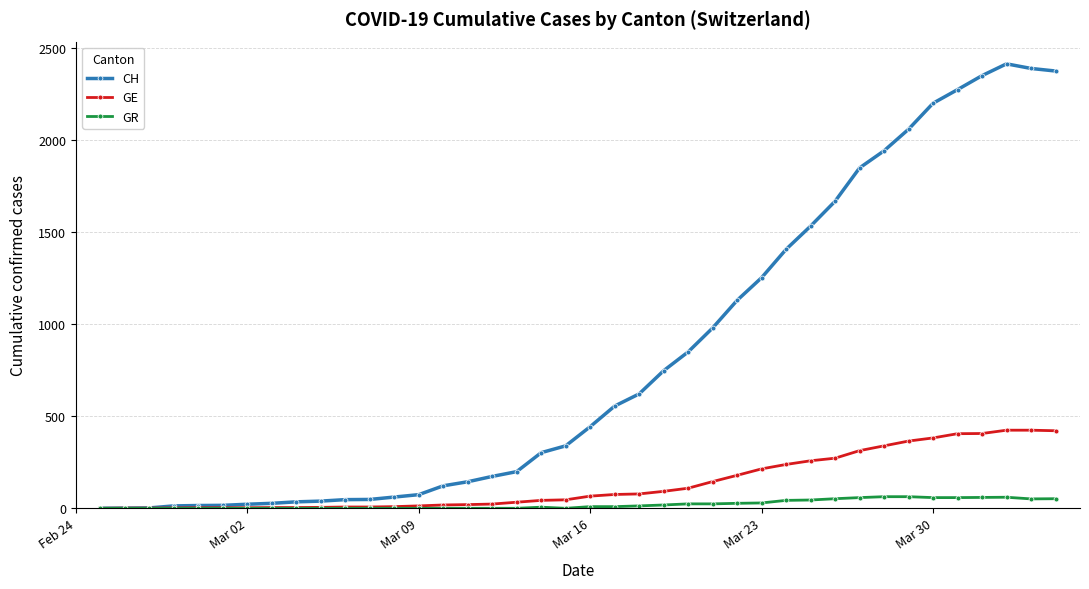

Count the number of categories in the chart.

40